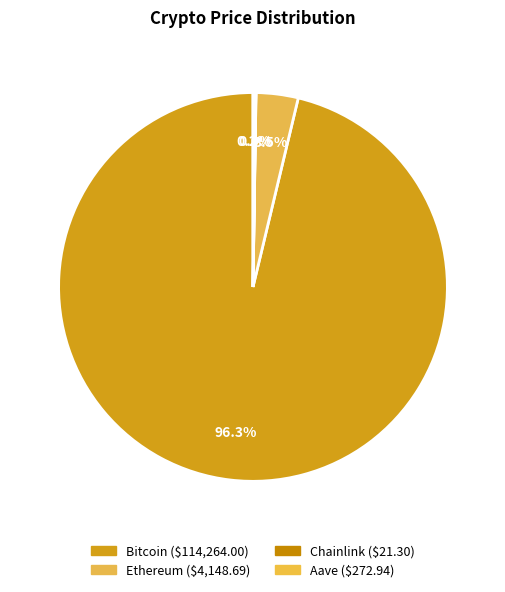

What is the total percentage of Ethereum and Bitcoin?

99.8%